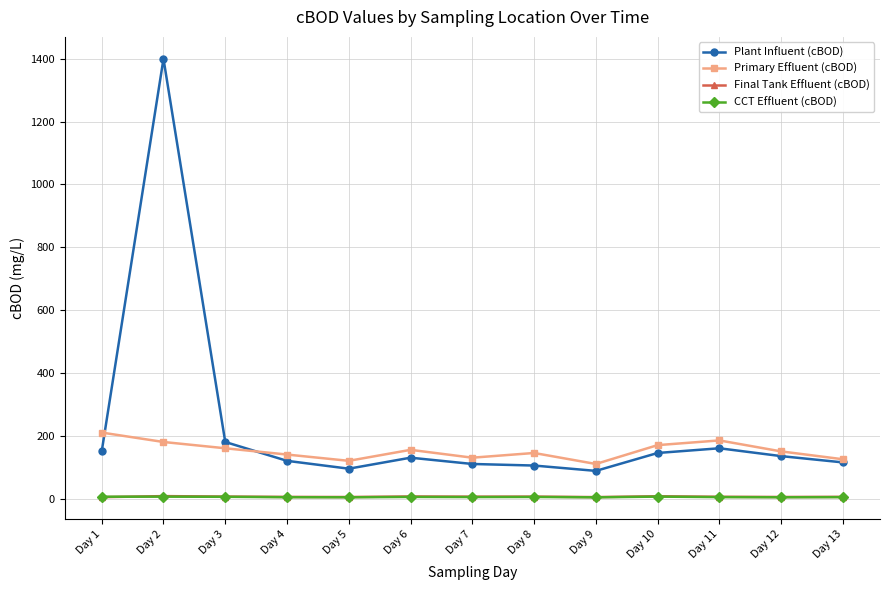

What is the value of the Primary Effluent (cBOD) point at the 10th from the left?

170.0